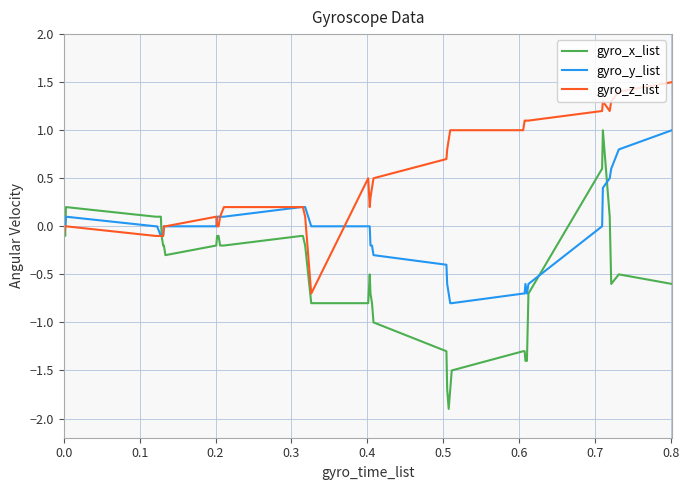

Which series has the largest total across all categories?

gyro_z_list